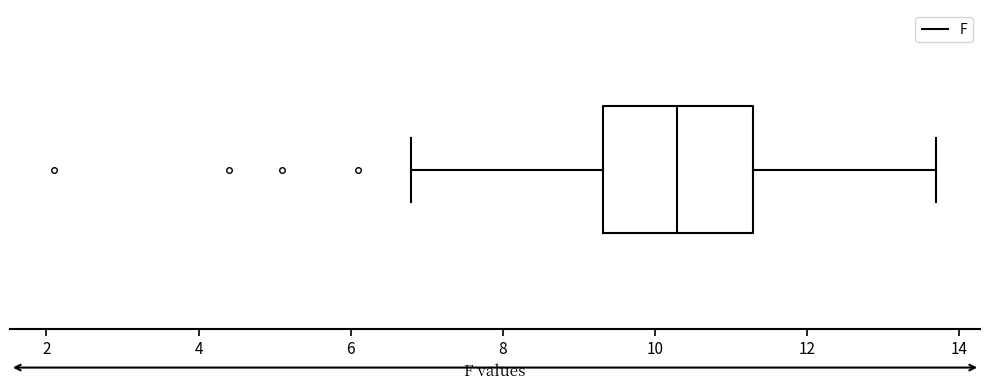

Where does the left whisker of the box end on the x-axis? The values are not printed on the chart, so give them approximately, as read against the axis.

6.8